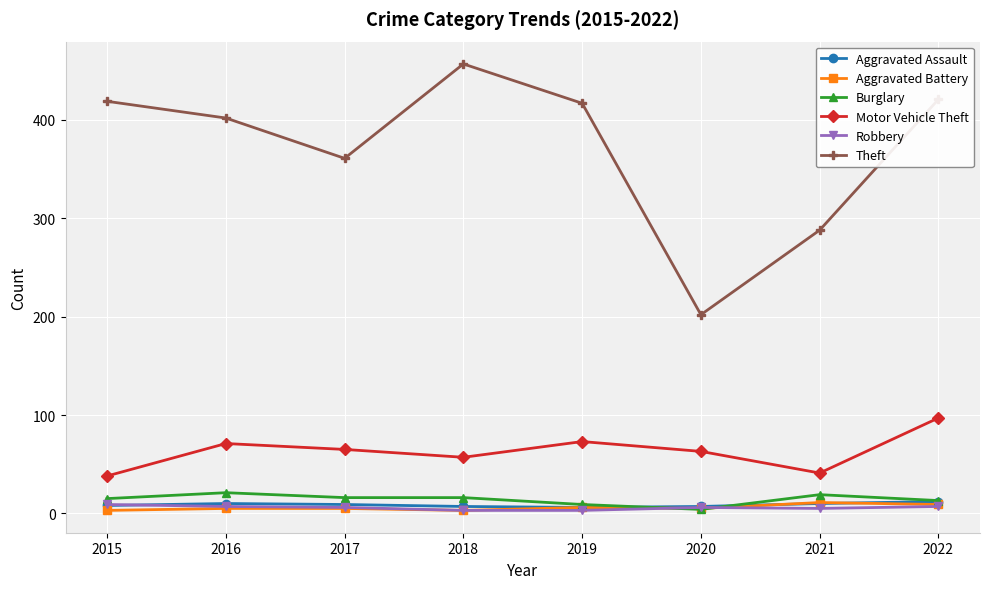

True or false: Aggravated Battery and Motor Vehicle Theft cross at least once.

False